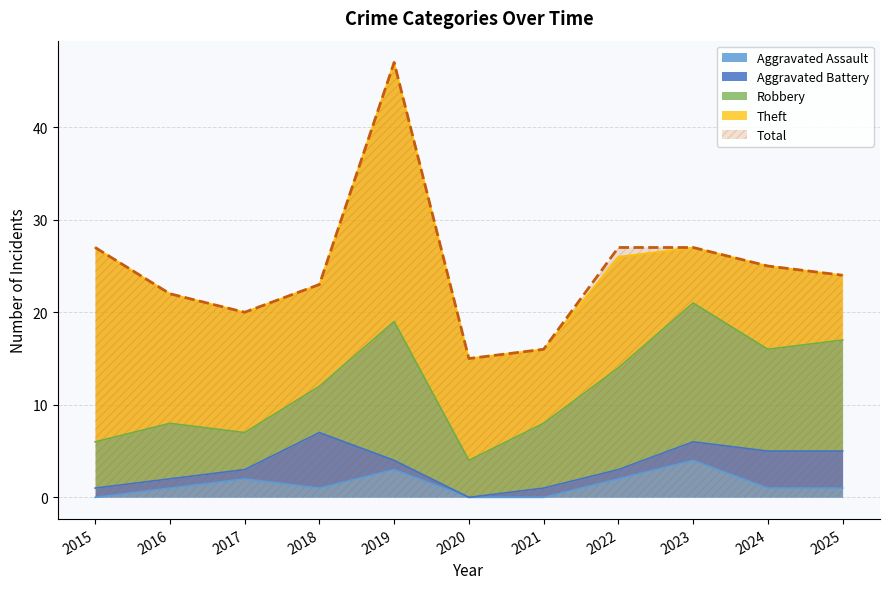

What is the average value of the Aggravated Battery series?

2